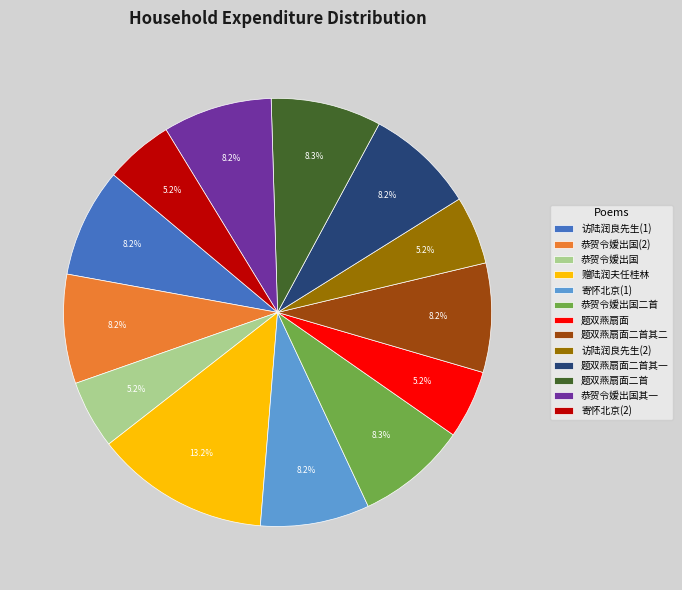

What is the ratio of the value at 寄怀北京(1) to the value at 访陆润良先生(2)?

1.6